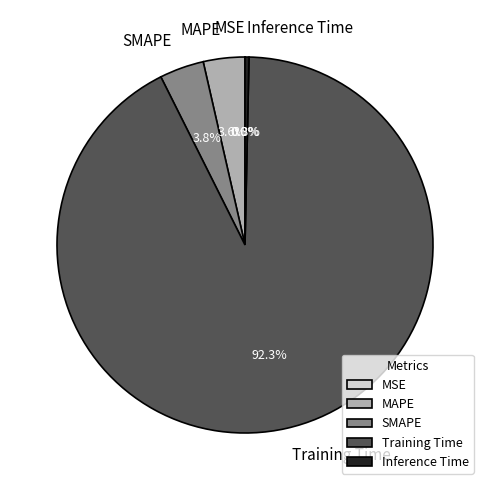

Which slice is the largest?

Training Time